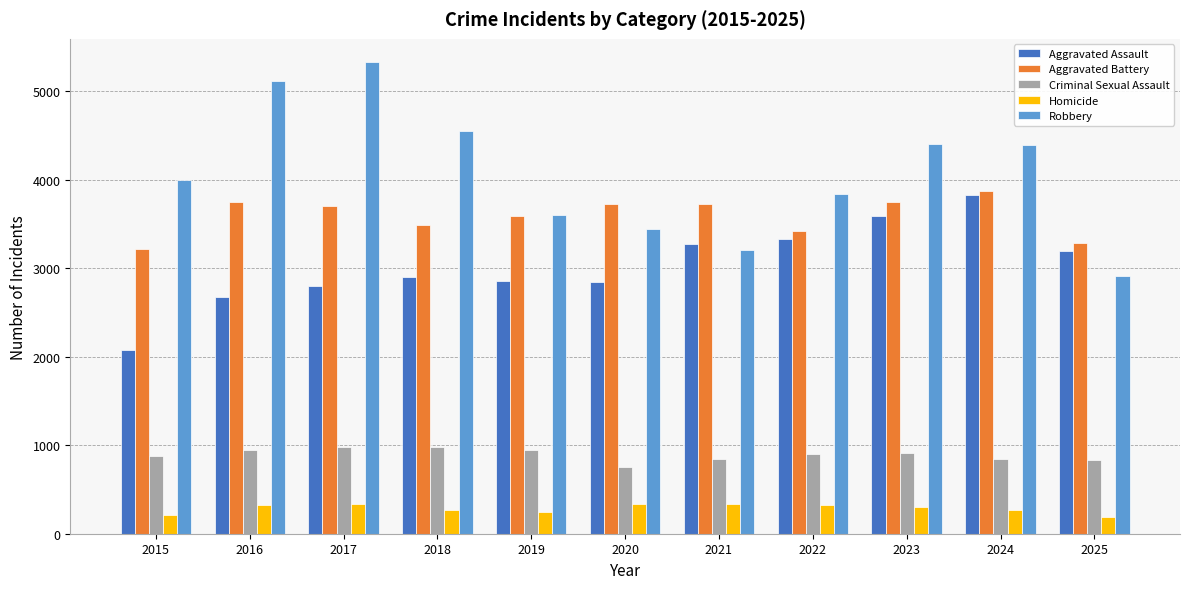

How many series are shown in this chart?

5